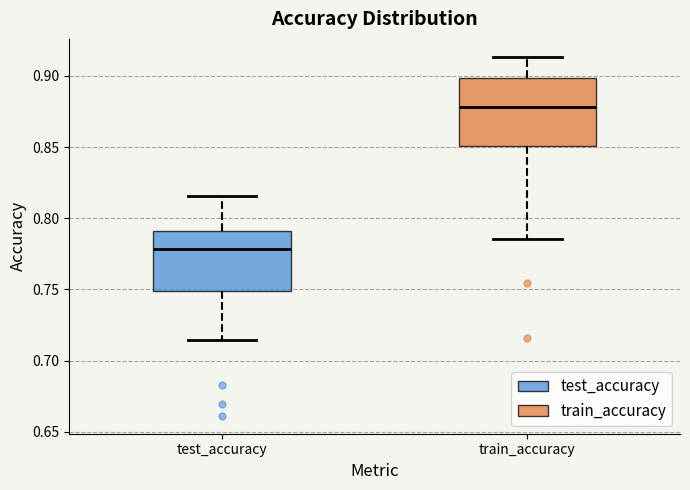

Reading left to right, transcribe this box plot: for each box, give where its median line is, the range the box spans, and where its two whiskers end, as read against the y-axis. The values are not printed on the chart, so give them approximately, as read against the axis.

test_accuracy: median 0.780, box 0.750 to 0.790, whiskers 0.715 to 0.815
train_accuracy: median 0.880, box 0.850 to 0.900, whiskers 0.785 to 0.915